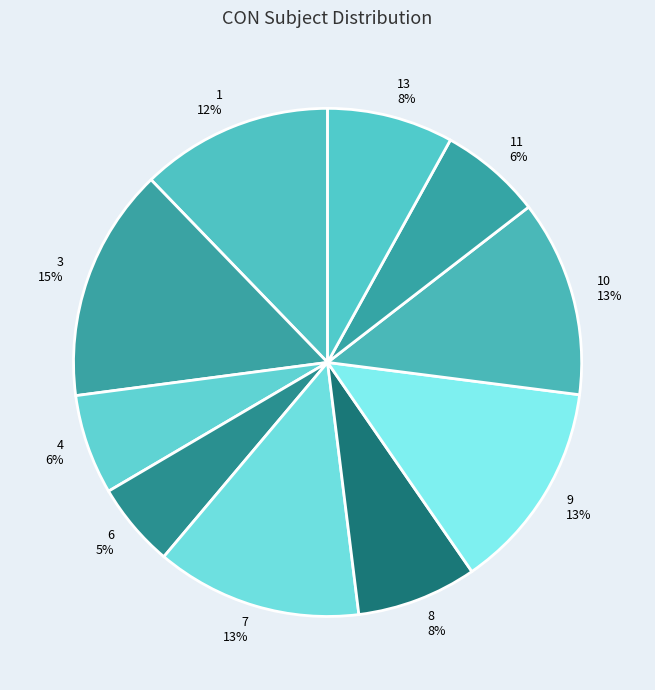

Count the number of slices in the pie.

10